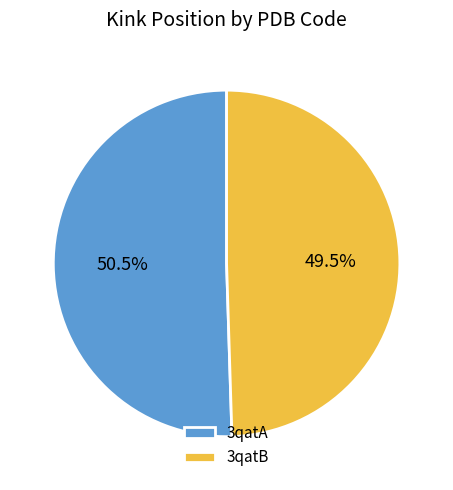

To the nearest percent, what is the average slice percentage?

50%